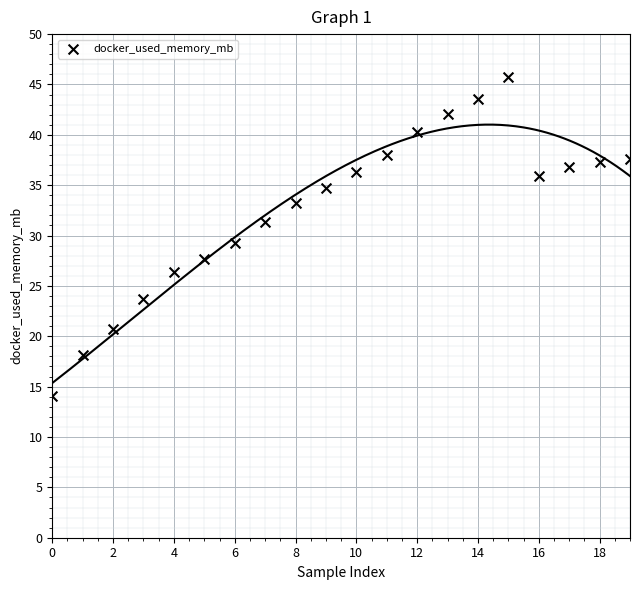

What is the range of Y values (max minus min)?

31.7